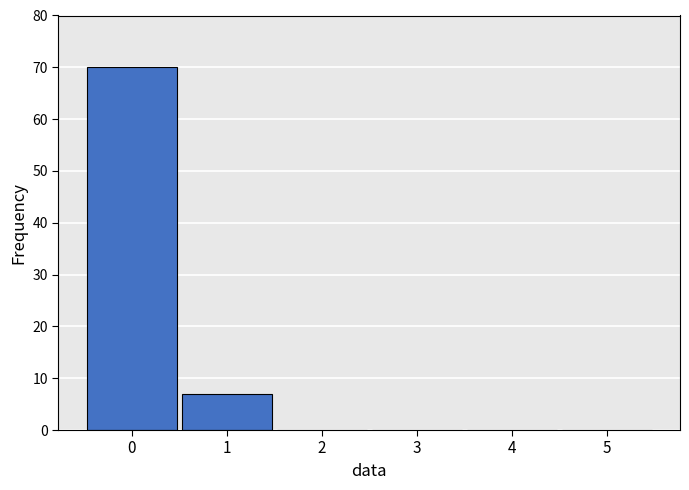

Reading left to right, what are all the values shown in this chart?

0=70	1=7	2=0	3=0	4=0	5=0